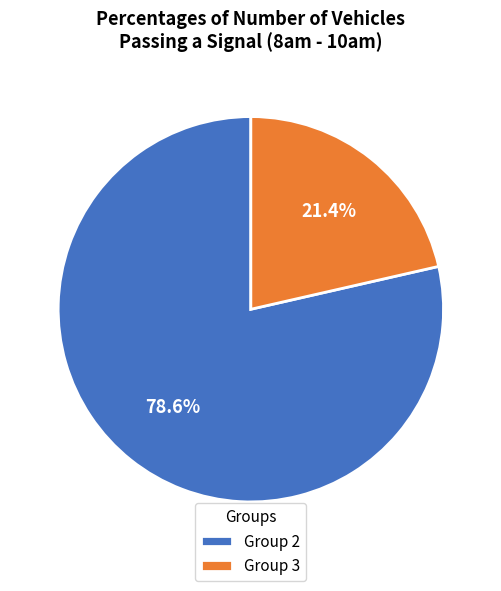

Rank the categories by value from lowest to highest.

Group 3, Group 2